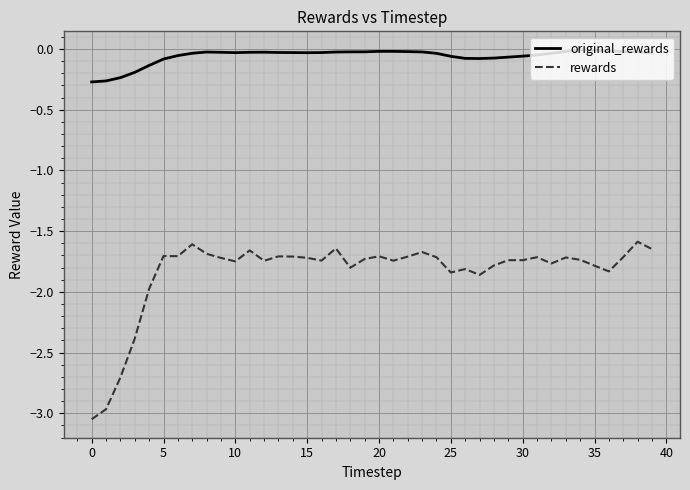

Which series has the largest total across all categories?

original_rewards